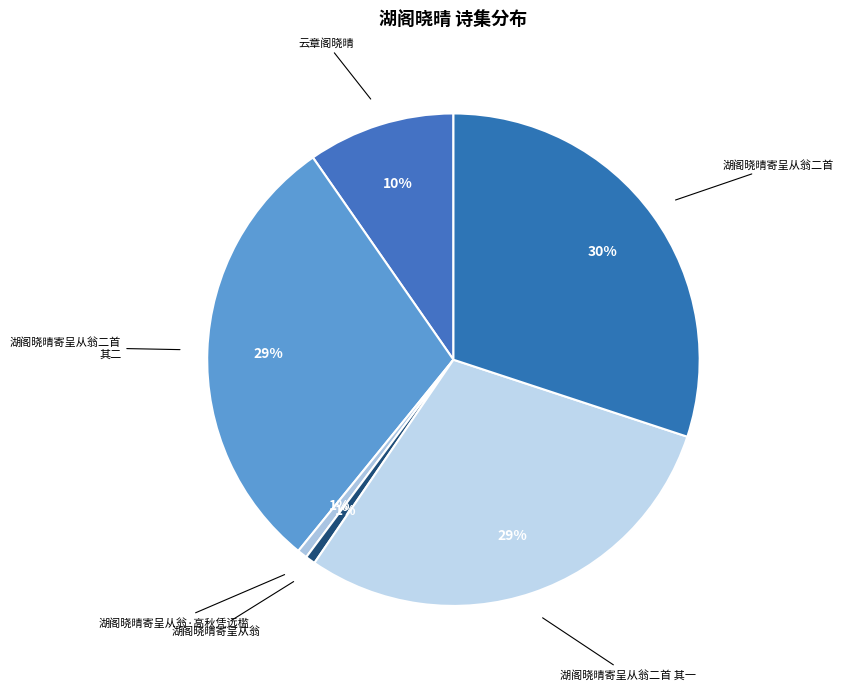

How many slices are in this pie chart?

6